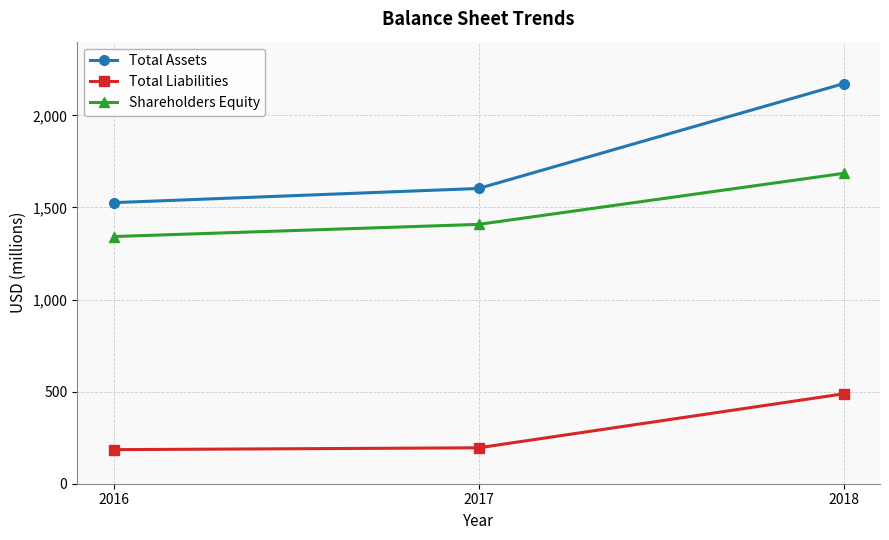

How many categories are shown in the chart?

3